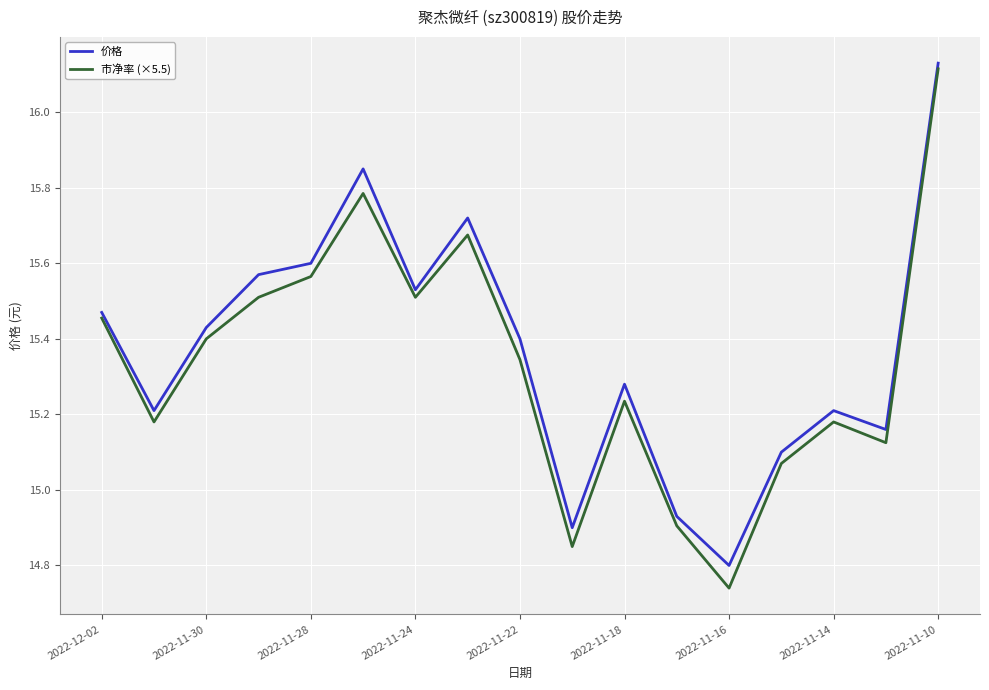

Which series has the widest spread of values?

市净率 (×5.5)